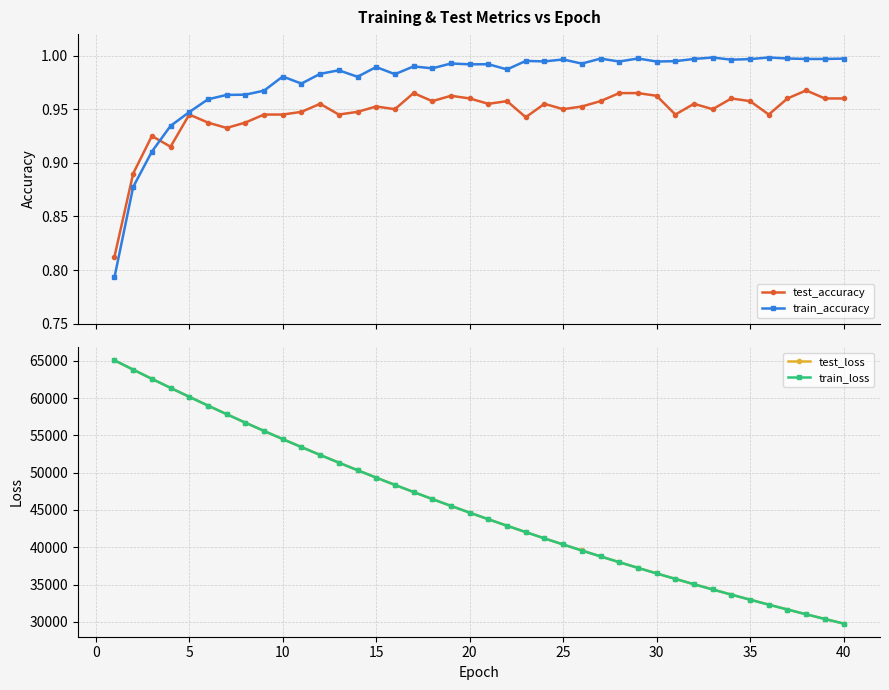

What is the highest value of the test_loss series?

65057.3